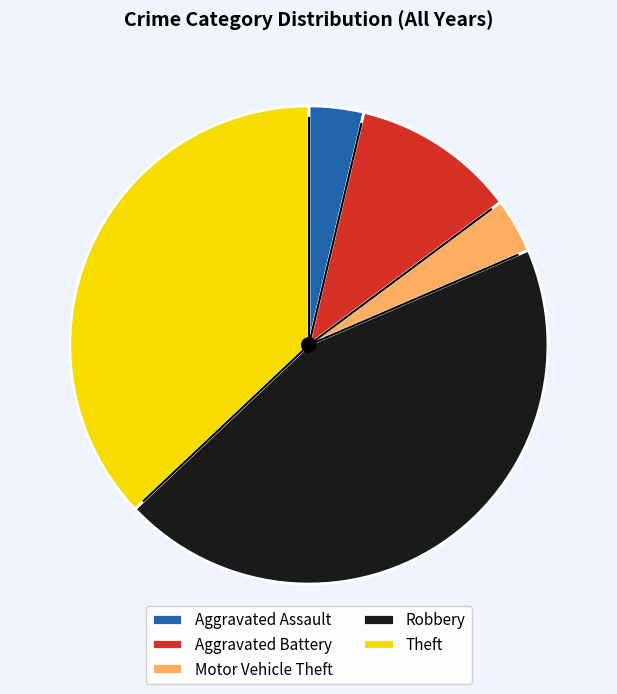

The Aggravated Assault slice represents 18% of the pie. True or false?

False